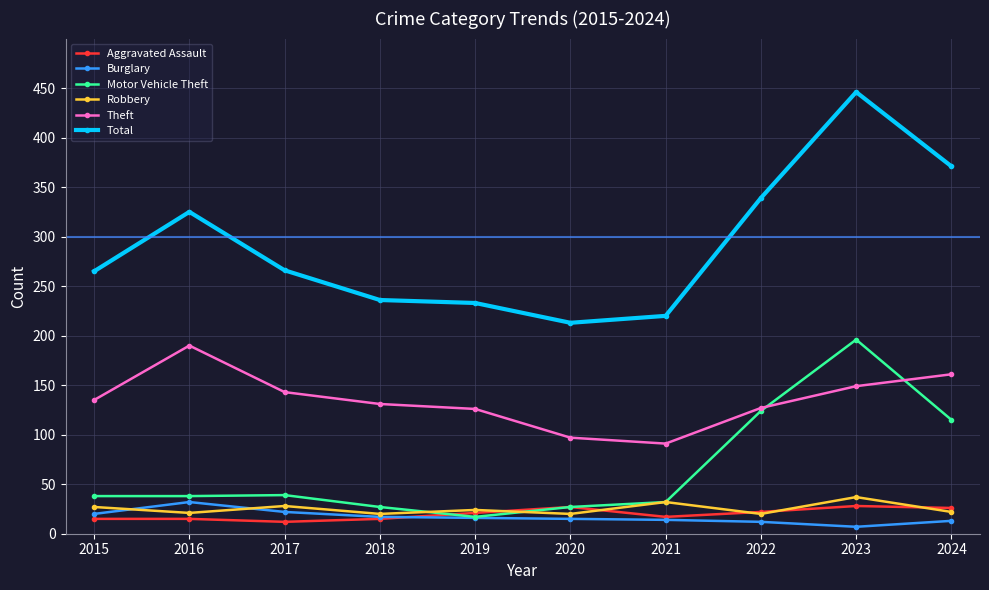

Read the Burglary value at 2020.

15